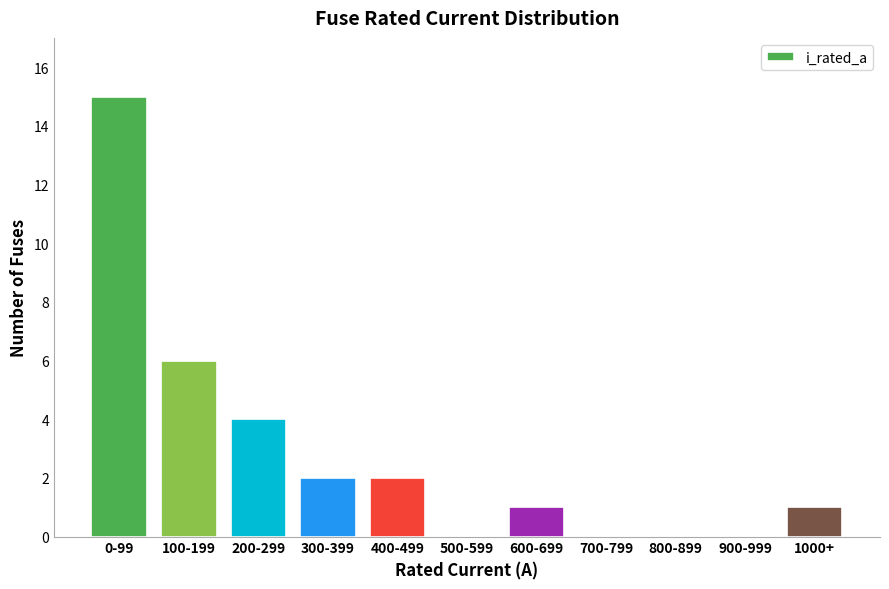

Reading right to left, list all the values displayed in this chart.

1000+=1	900-999=0	800-899=0	700-799=0	600-699=1	500-599=0	400-499=2	300-399=2	200-299=4	100-199=6	0-99=15